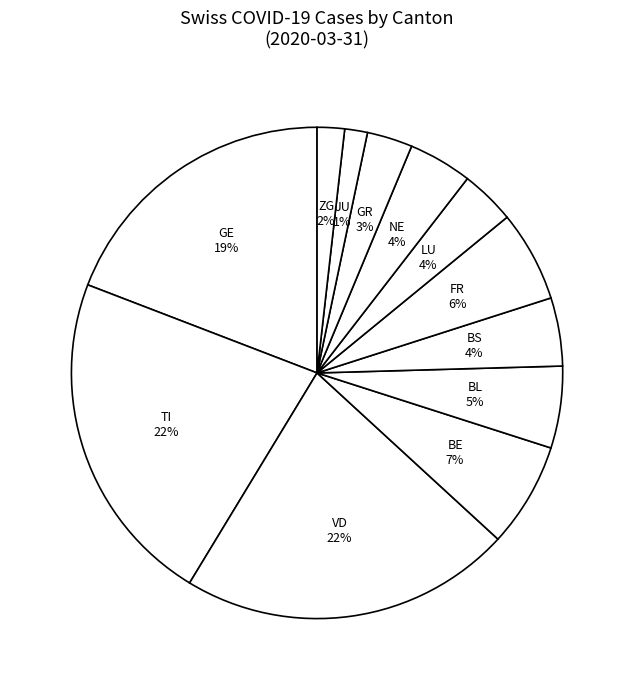

Do GR and FR together represent more than half of the pie?

No